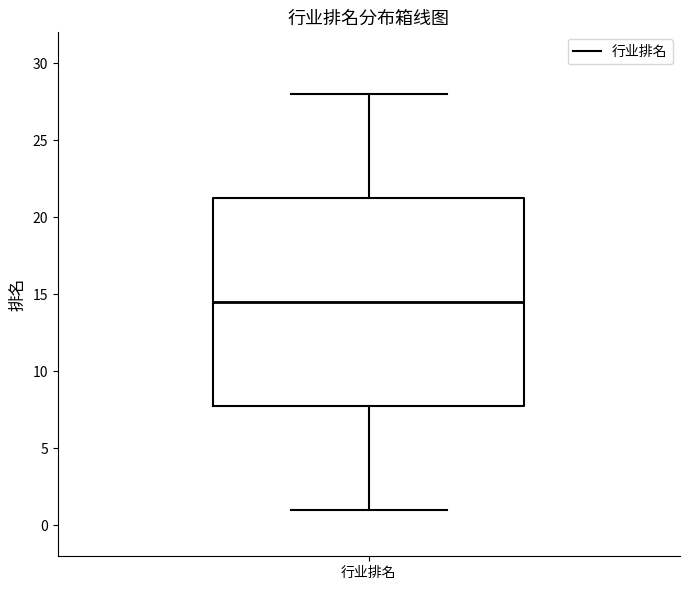

Where does the lower whisker of the box for 行业排名 end on the y-axis? The values are not printed on the chart, so give them approximately, as read against the axis.

1.0